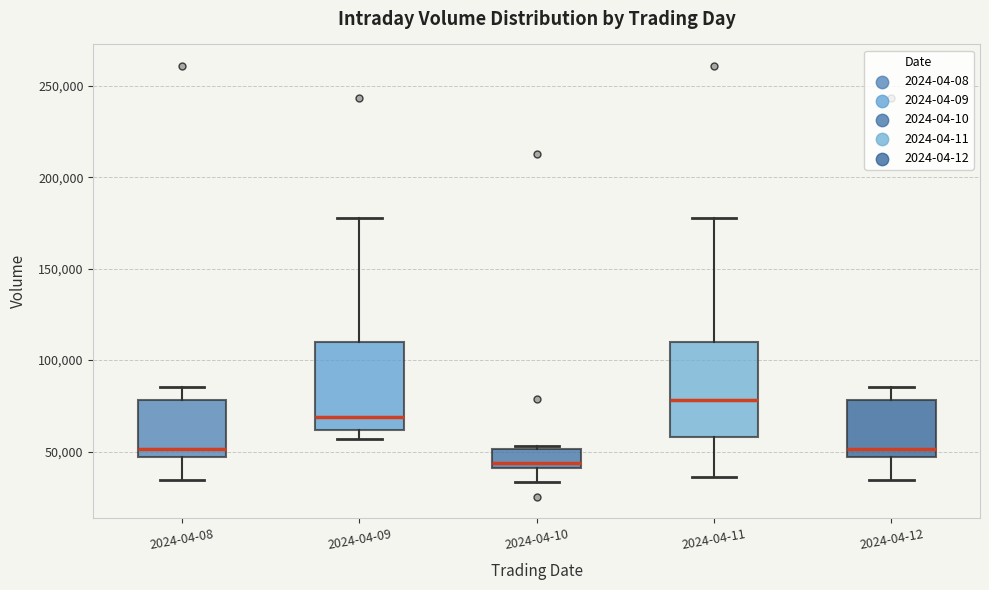

Reading left to right, transcribe this box plot: for each box, give where its median line is, the range the box spans, and where its two whiskers end, as read against the y-axis. The values are not printed on the chart, so give them approximately, as read against the axis.

2024-04-08: median 50000, box 45000 to 80000, whiskers 35000 to 85000
2024-04-09: median 70000, box 60000 to 110000, whiskers 55000 to 180000
2024-04-10: median 45000, box 40000 to 50000, whiskers 35000 to 55000
2024-04-11: median 80000, box 60000 to 110000, whiskers 35000 to 180000
2024-04-12: median 50000, box 45000 to 80000, whiskers 35000 to 85000